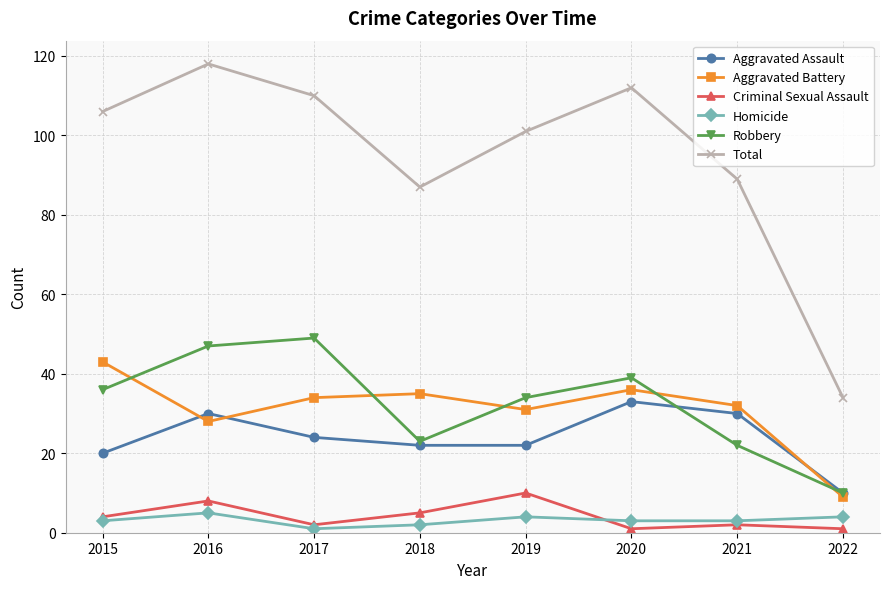

Does the chart have visible grid lines?

Yes